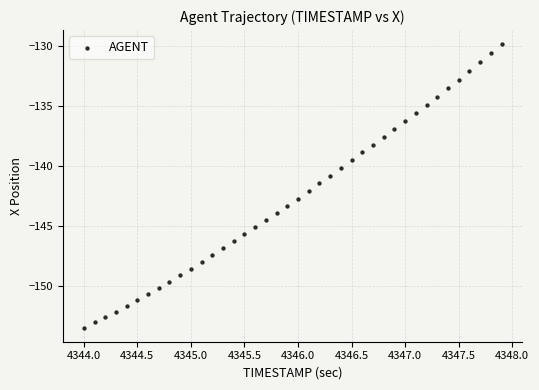

What is the range of X values (max minus min)?

3.9